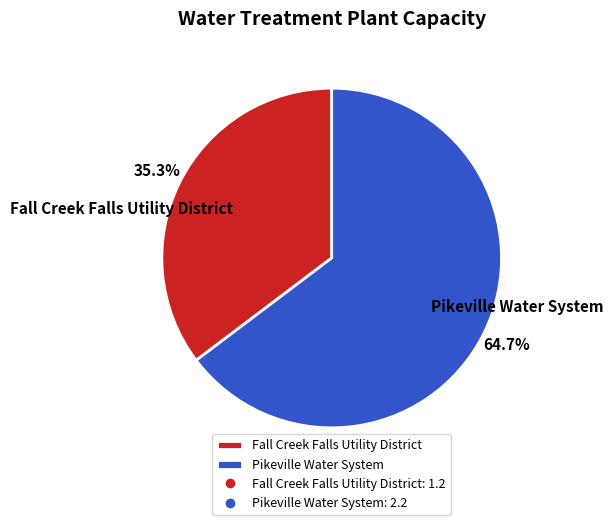

Approximately how many times larger is the value at Pikeville Water System compared to Fall Creek Falls Utility District?

1.8